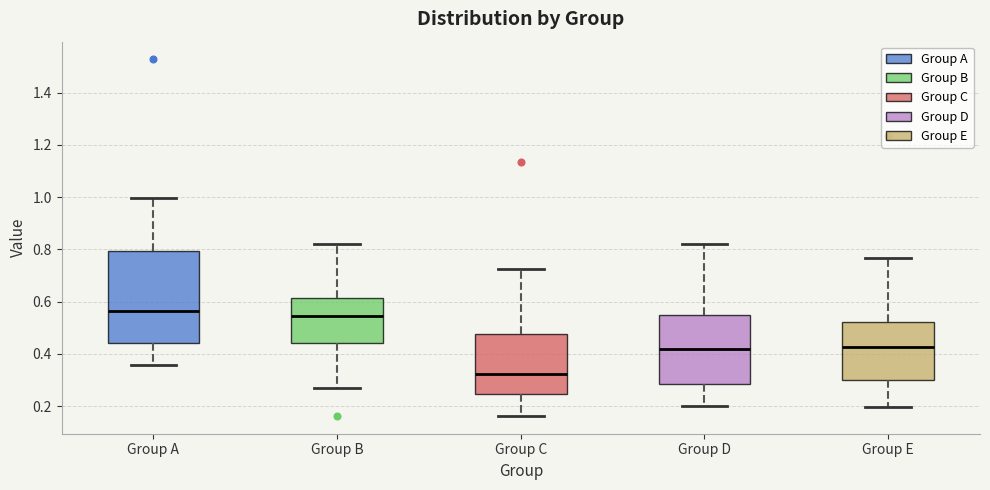

Where does the lower whisker of the box for Group B end on the y-axis? The values are not printed on the chart, so give them approximately, as read against the axis.

0.28